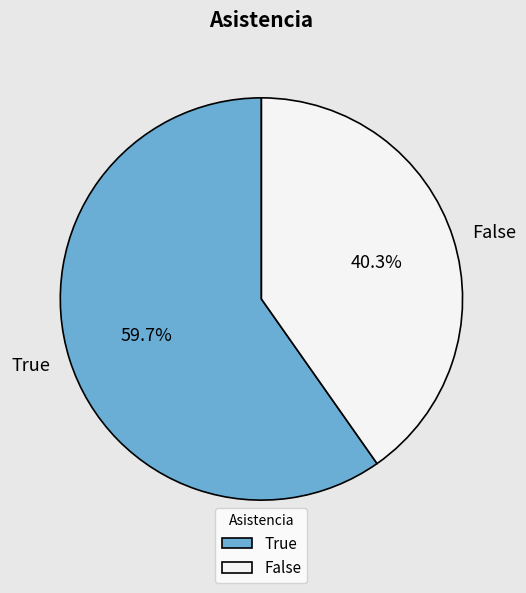

How many slices are in this pie chart?

2